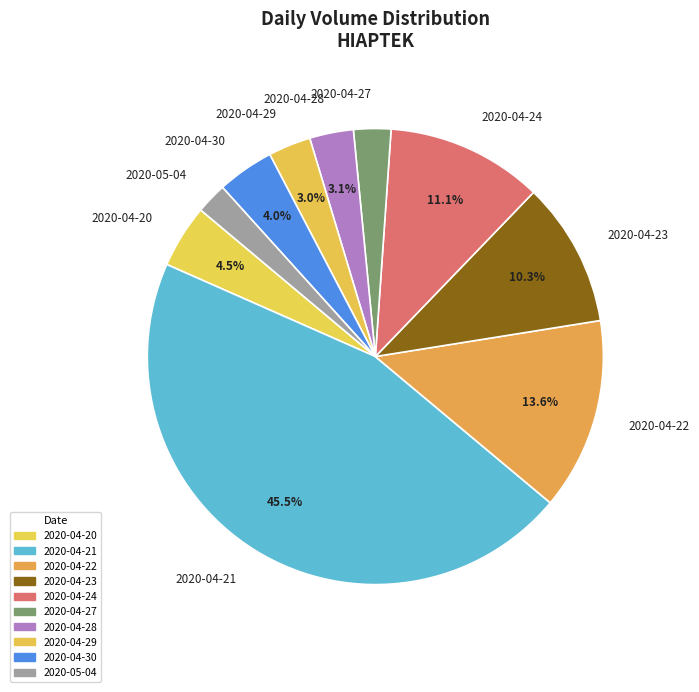

What is the ratio of the value at 2020-04-27 to the value at 2020-04-29?

0.9